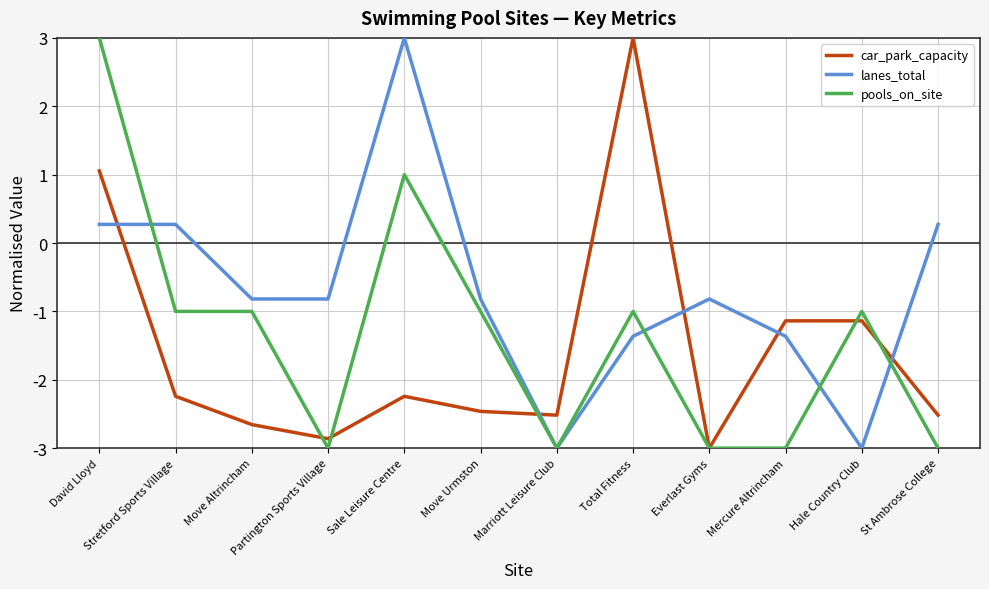

What is the minimum value shown in the chart?

-3.0